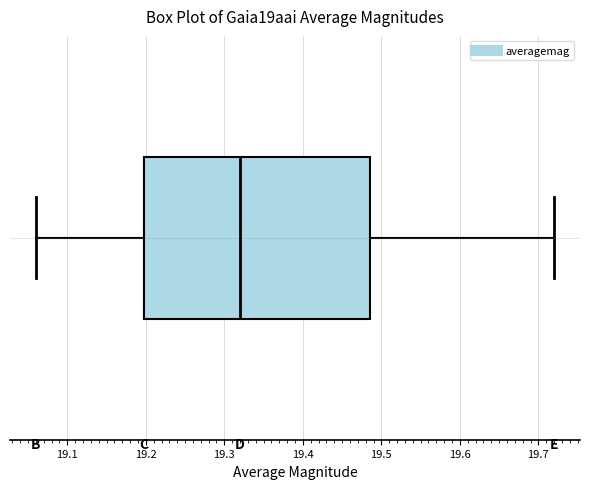

Where does the median line of the box sit on the x-axis? The values are not printed on the chart, so give them approximately, as read against the axis.

19.32